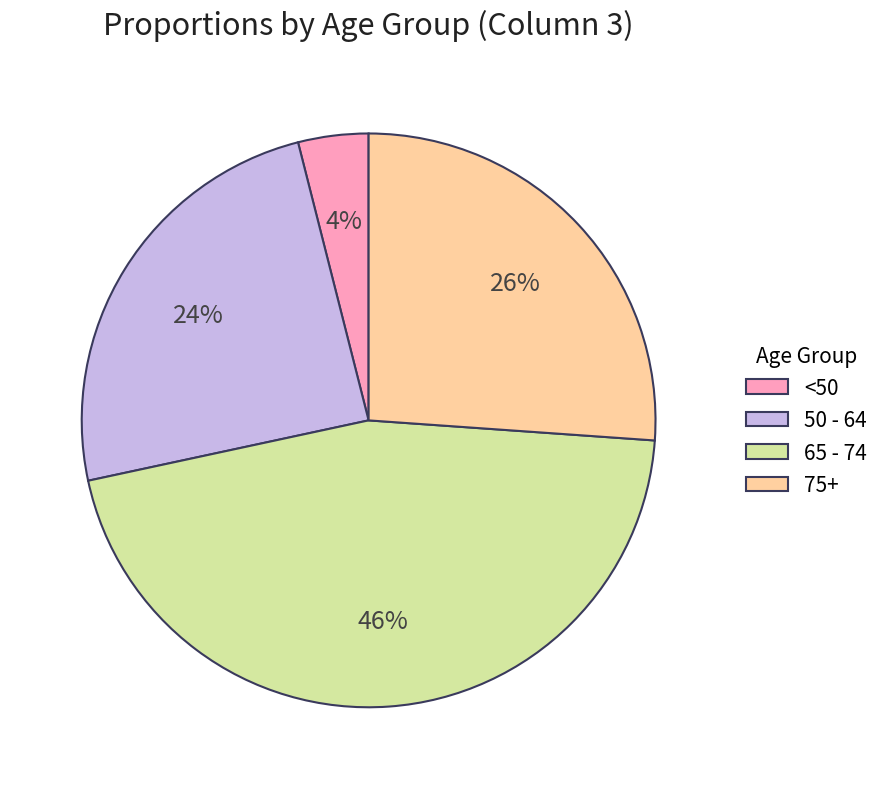

Is it true that 50 - 64 is 11% of the pie?

False